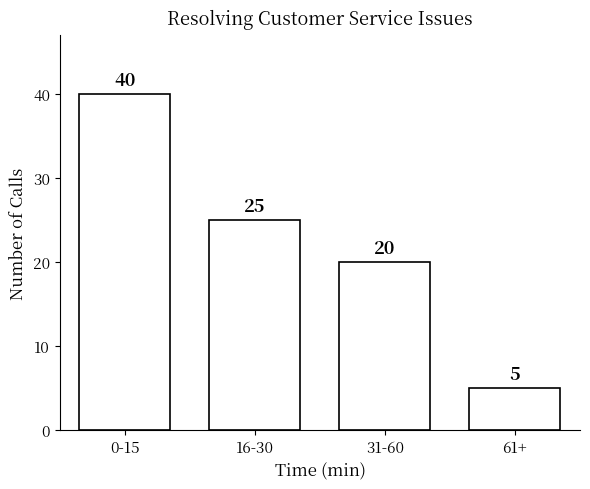

Reading left to right, transcribe all the data shown in this chart.

0-15=40	16-30=25	31-60=20	61+=5